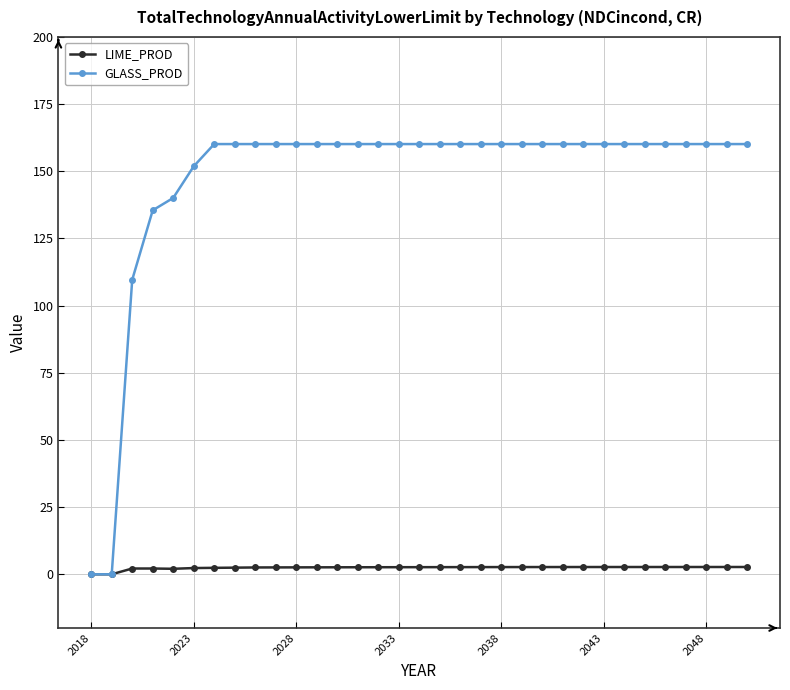

Which series has the largest total across all categories?

GLASS_PROD